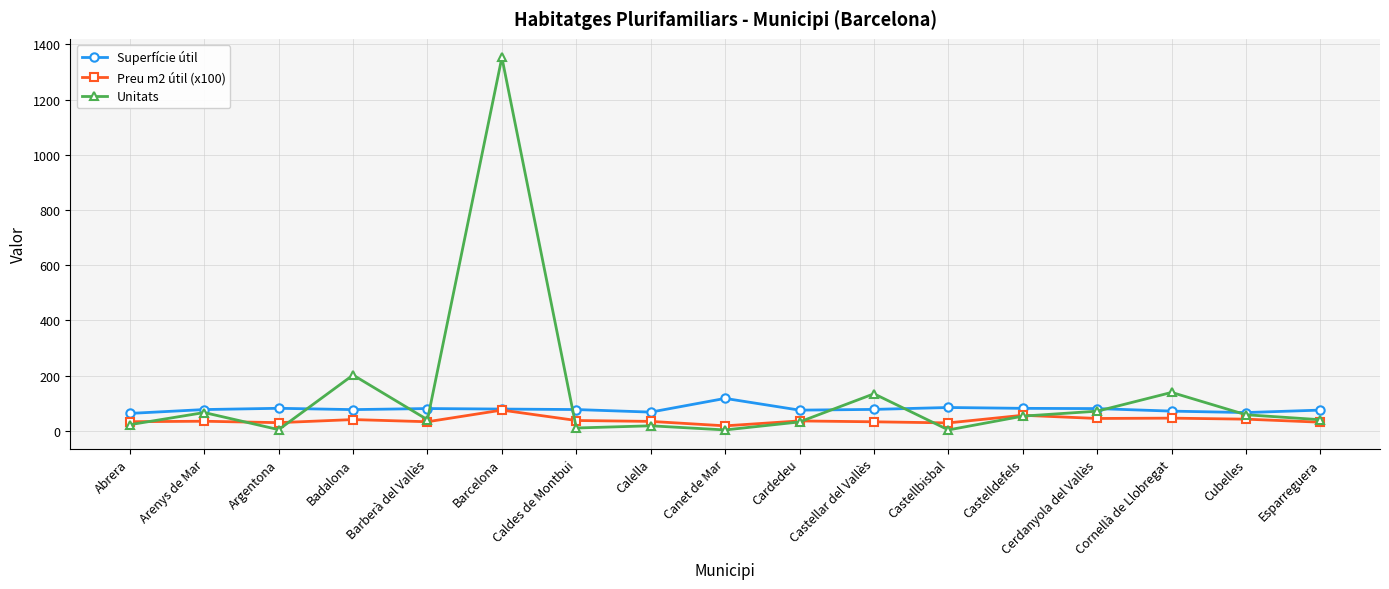

Is it true that Unitats equals 139.0 at Cornellà de Llobregat?

True